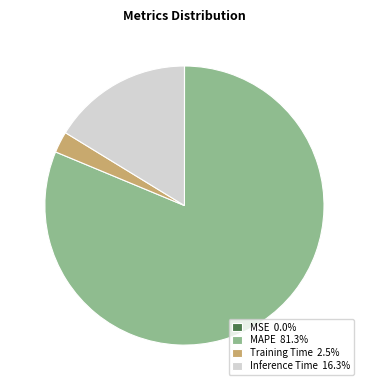

Combined, do MAPE 81.3% and Inference Time 16.3% account for over 50%?

Yes